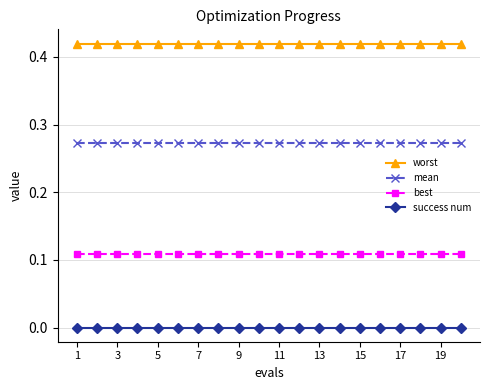

List the series in order of their overall mean, lowest first.

success num, best, mean, worst